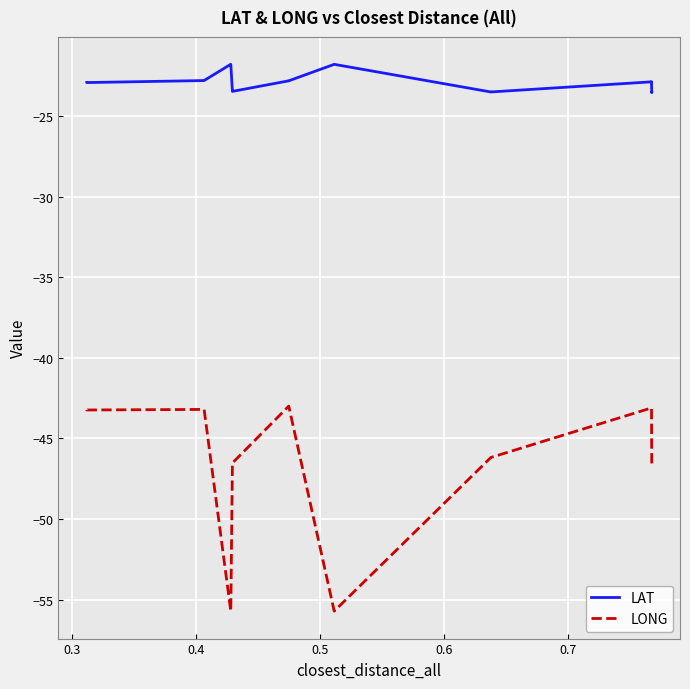

What is the greatest value displayed?

-21.8